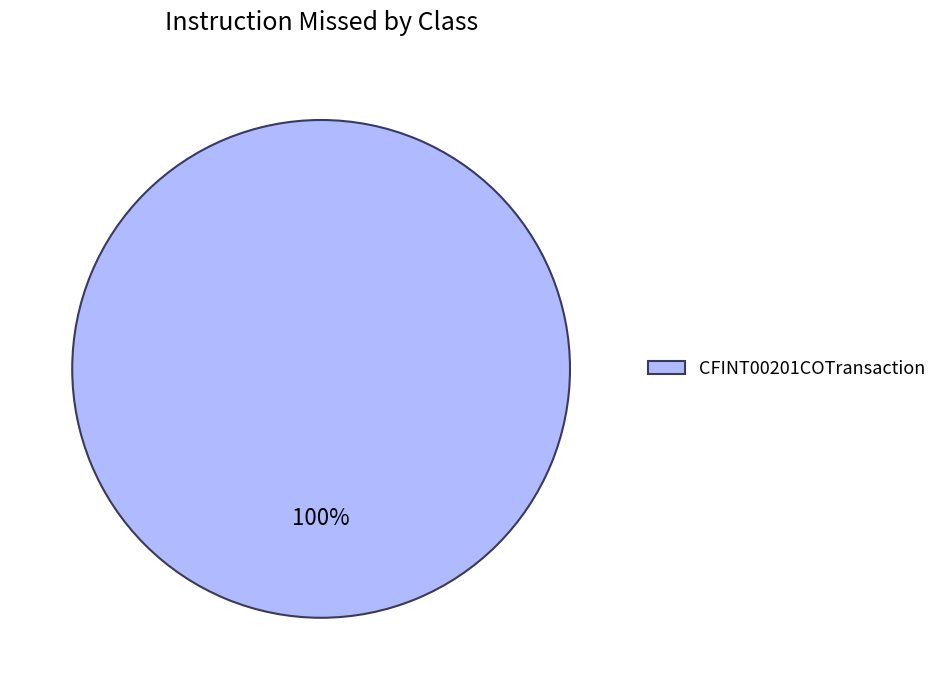

Rank the categories by value from lowest to highest.

CFINT00201COTransaction